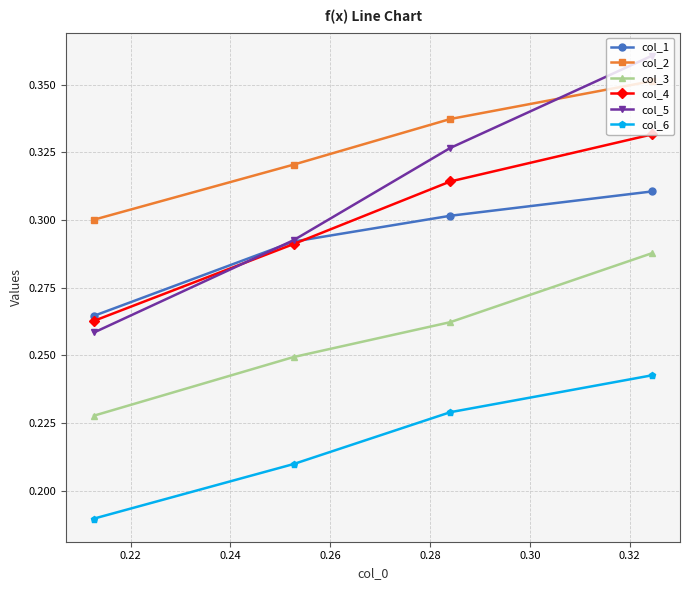

How many col_1 values are between 0 and 1?

4